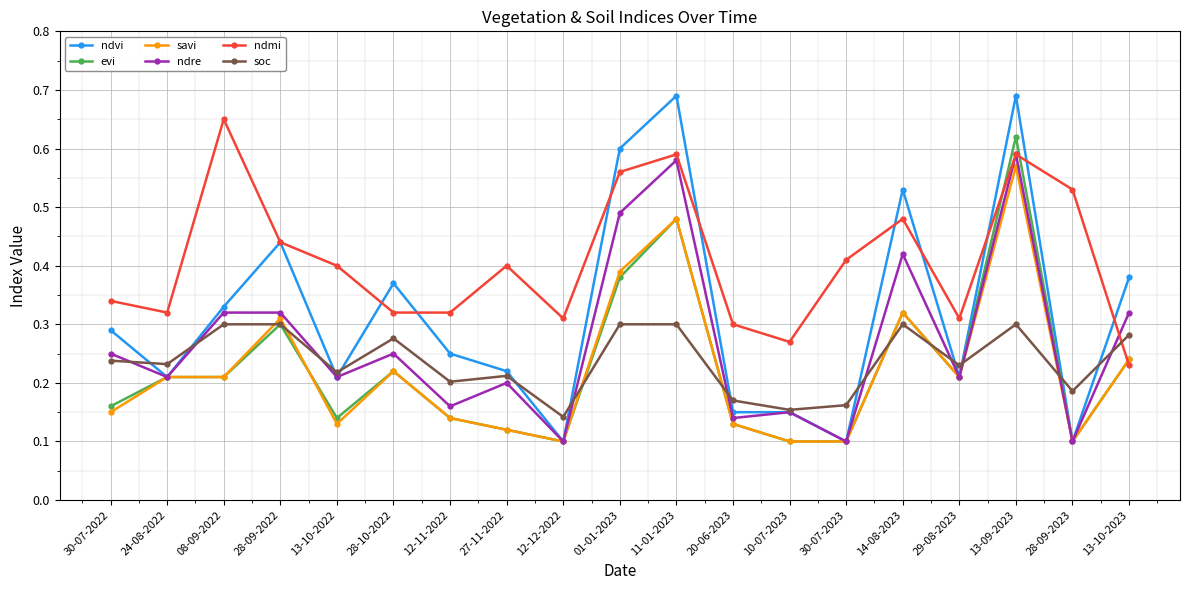

Is it true that soc equals 0.5 at 13-09-2023?

False